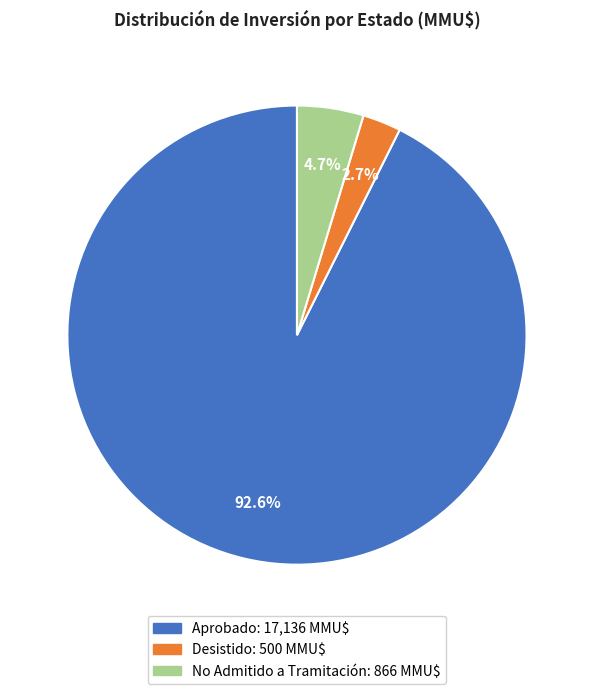

Is there any slice that represents more than half of the pie?

Yes